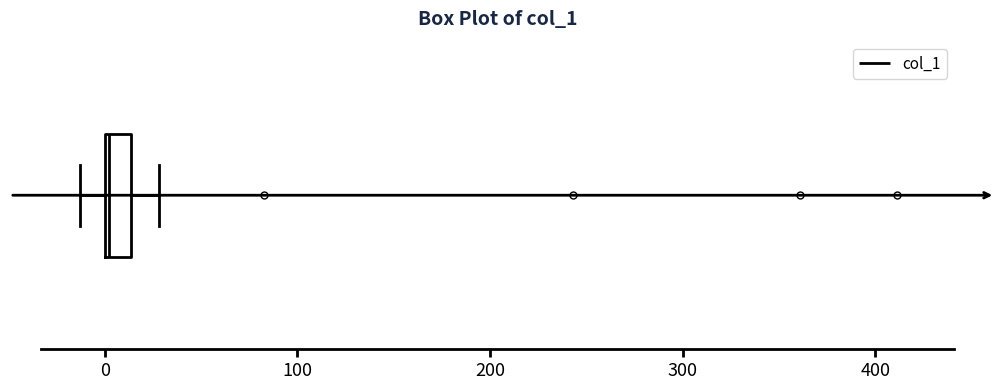

Where does the left whisker of the box end on the x-axis? The values are not printed on the chart, so give them approximately, as read against the axis.

-10